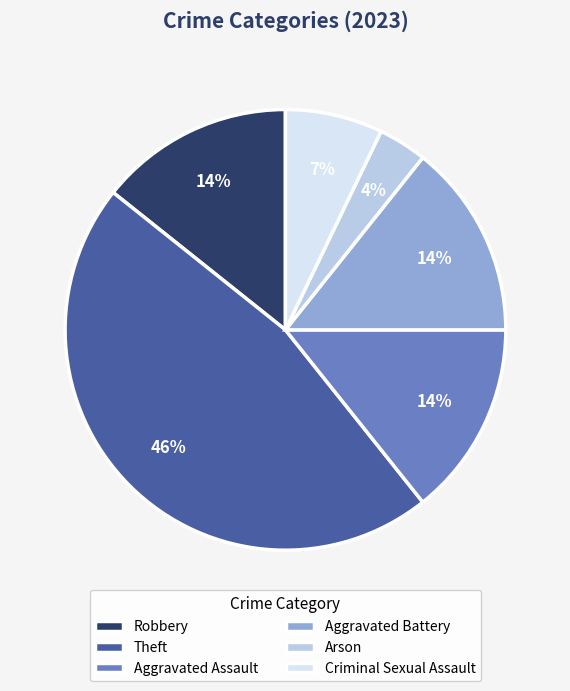

Approximately how many times larger is the value at Aggravated Assault compared to Robbery?

1.0